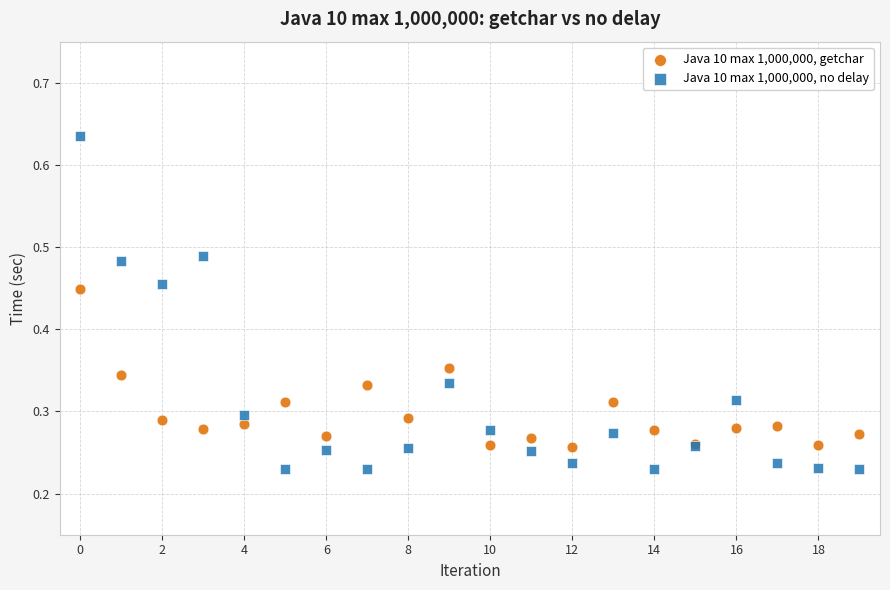

Which series reaches the minimum Y coordinate?

Java 10 max 1,000,000, no delay